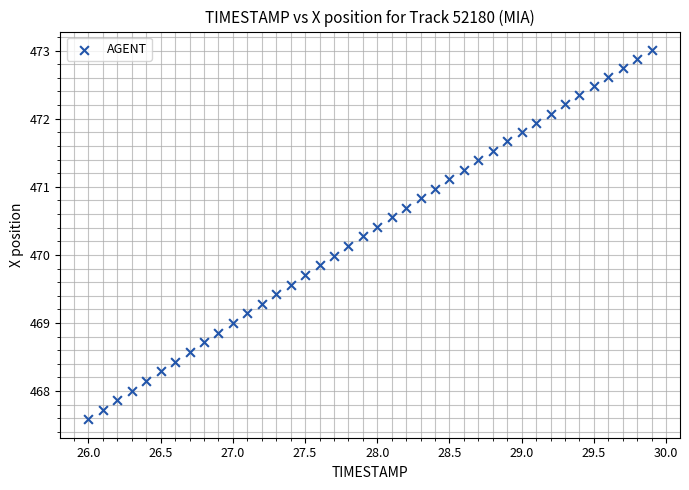

What is the range of Y values (max minus min)?

5.4